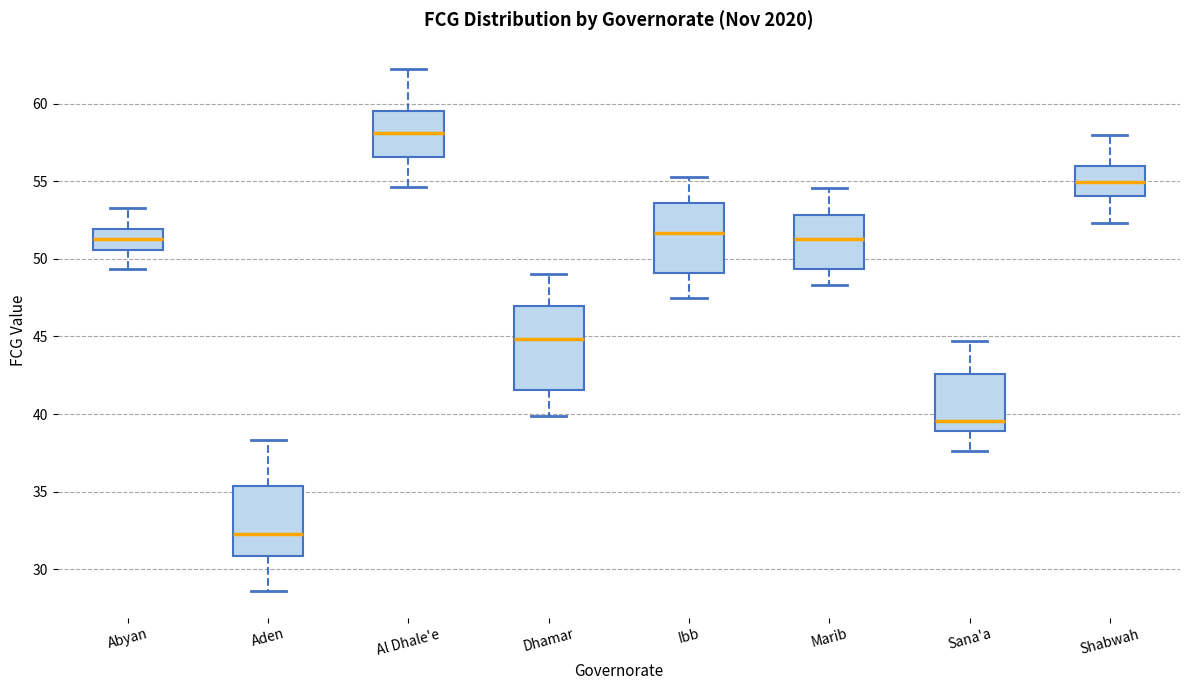

Comparing the boxes themselves (not the whiskers), which one is the tallest?

Dhamar